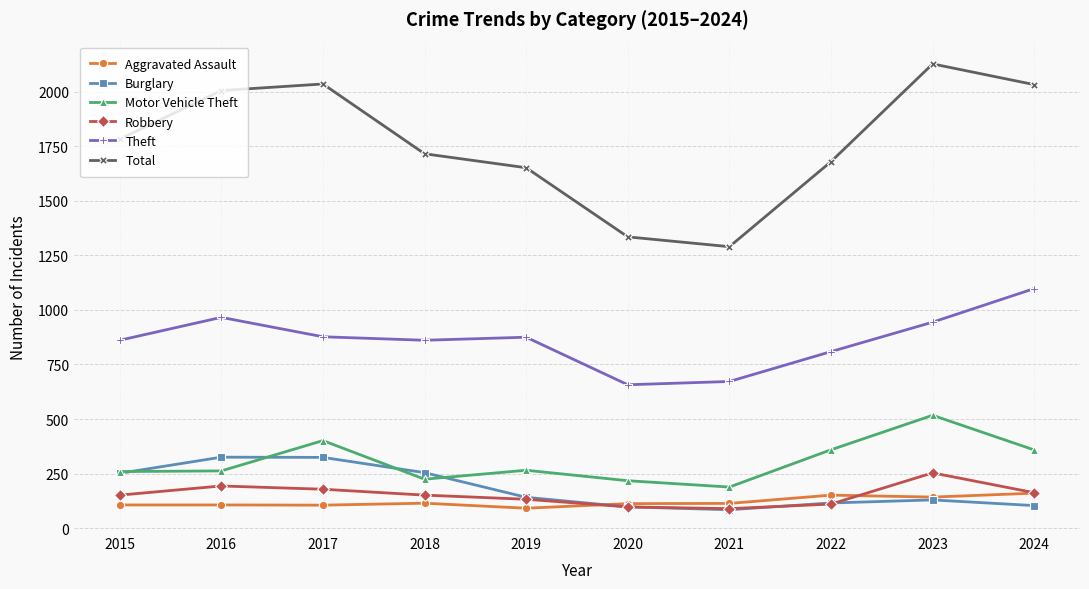

The Total series shows 1290 at 2021. True or false?

True